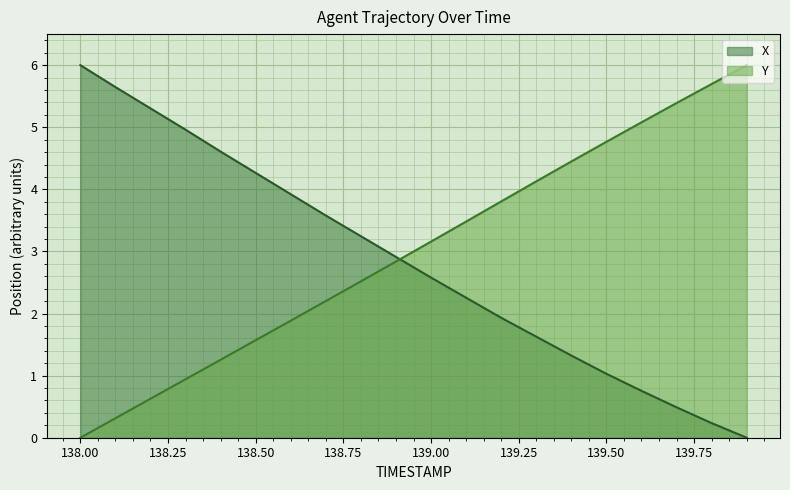

The value of X at 138.6 is 3.9. True or false?

True